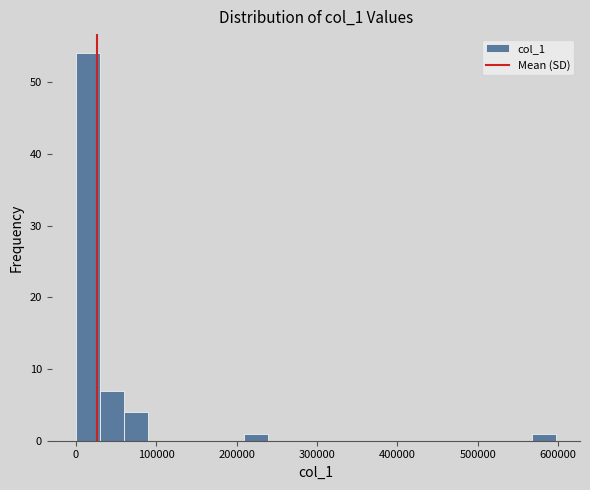

Read against the x-axis, roughly where is the centre of the tallest bar?

10000